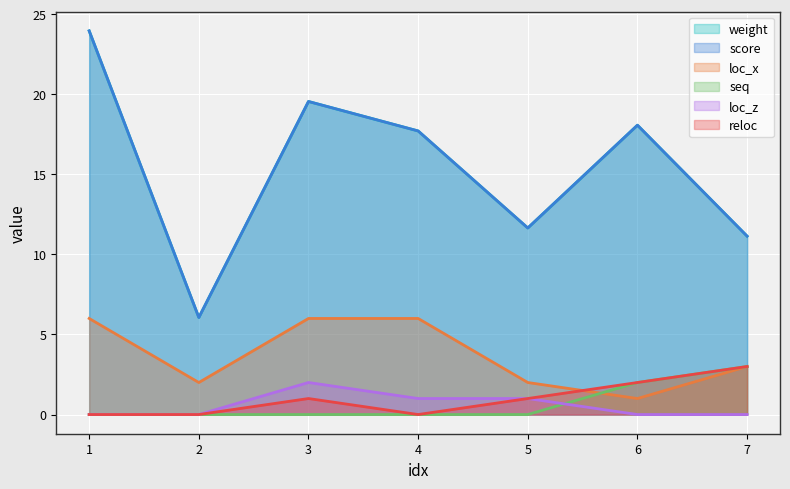

Reading right to left, extract all data points from this chart.

weight: 7=11.1	6=18.1	5=11.7	4=17.7	3=19.6	2=6.1	1=24.0
score: 7=11.1	6=18.1	5=11.7	4=17.7	3=19.6	2=6.1	1=24.0
loc_x: 7=3.0	6=1.0	5=2.0	4=6.0	3=6.0	2=2.0	1=6.0
seq: 7=3.0	6=2.0	5=0.0	4=0.0	3=0.0	2=0.0	1=0.0
loc_z: 7=0.0	6=0.0	5=1.0	4=1.0	3=2.0	2=0.0	1=0.0
reloc: 7=3.0	6=2.0	5=1.0	4=0.0	3=1.0	2=0.0	1=0.0